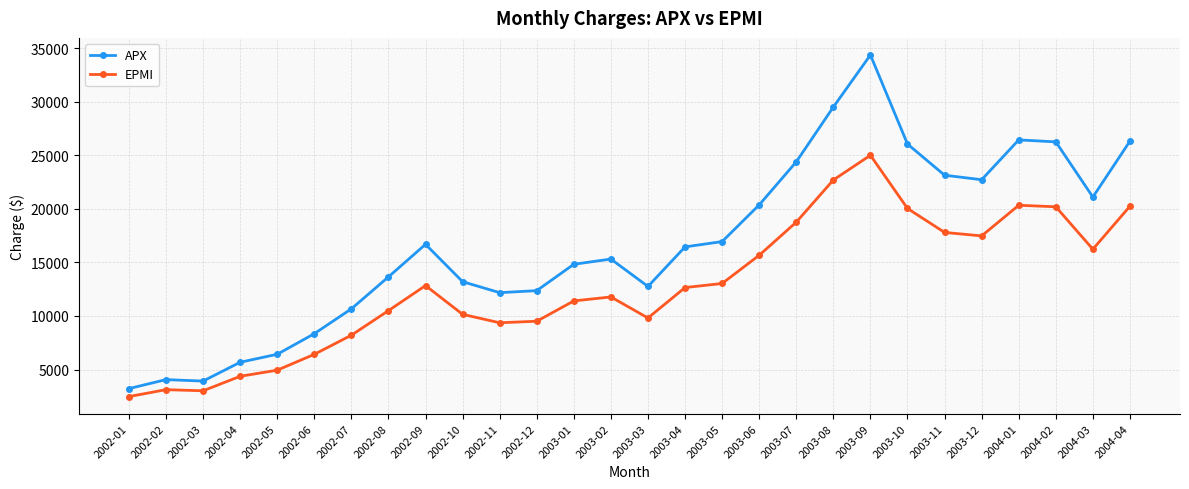

List the series in order of their peak value, highest first.

APX, EPMI